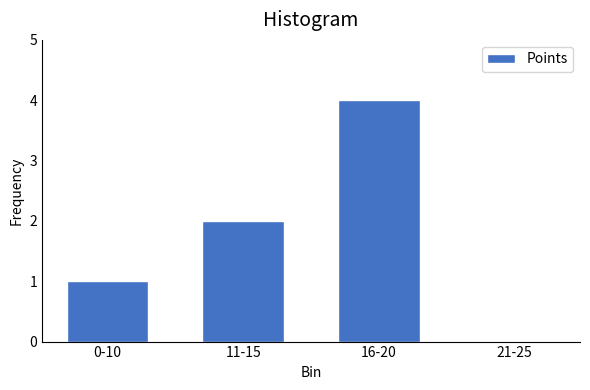

Reading right to left, what are all the values shown in this chart?

21-25=0	16-20=4	11-15=2	0-10=1